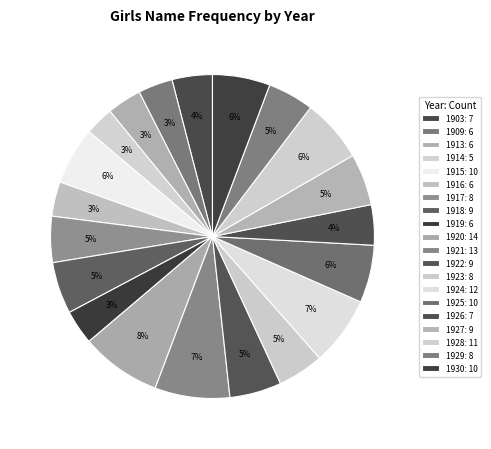

True or false: 1930 accounts for 6% of the total.

True